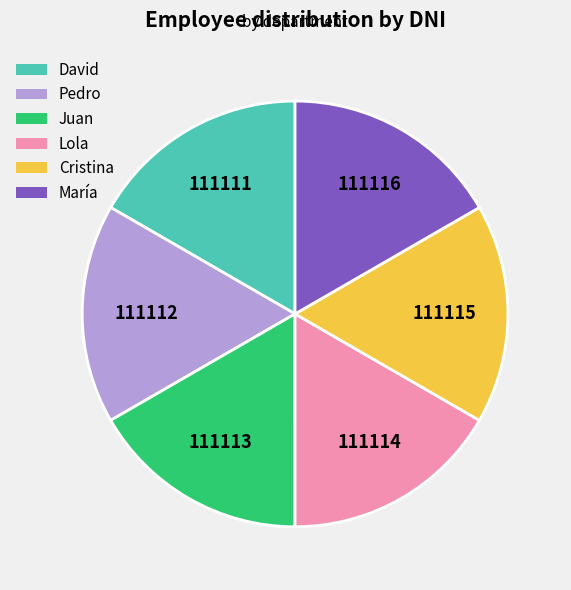

What is the ratio of the value at David to the value at Juan?

1.0